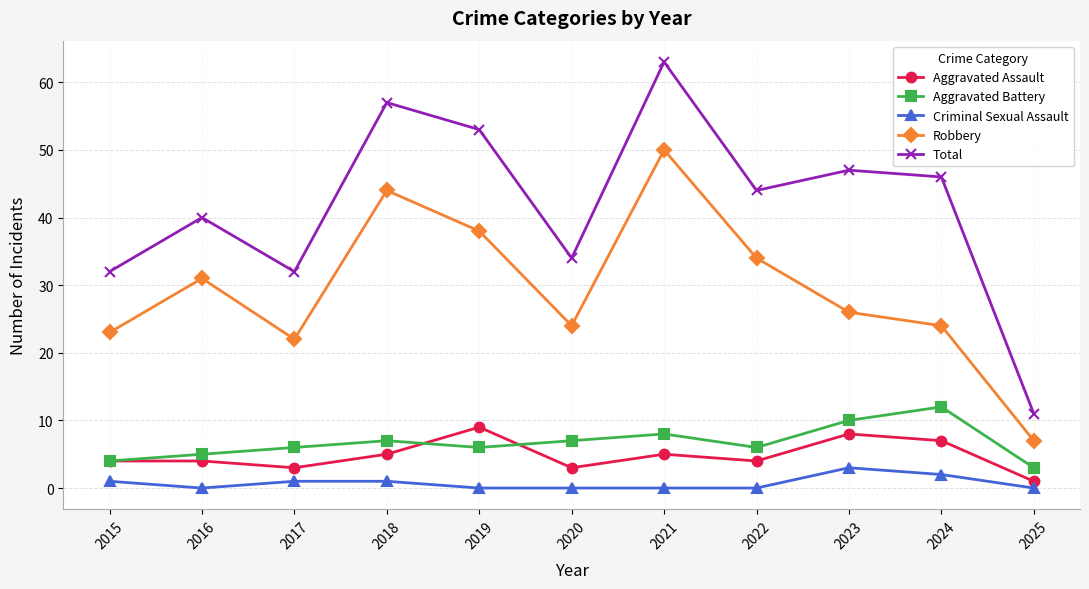

At which category does the chart reach its peak across all series?

2021